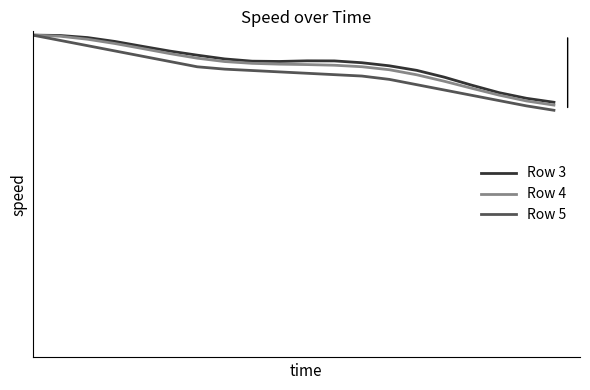

What are all the series names shown in the legend?

Row 3, Row 4, Row 5